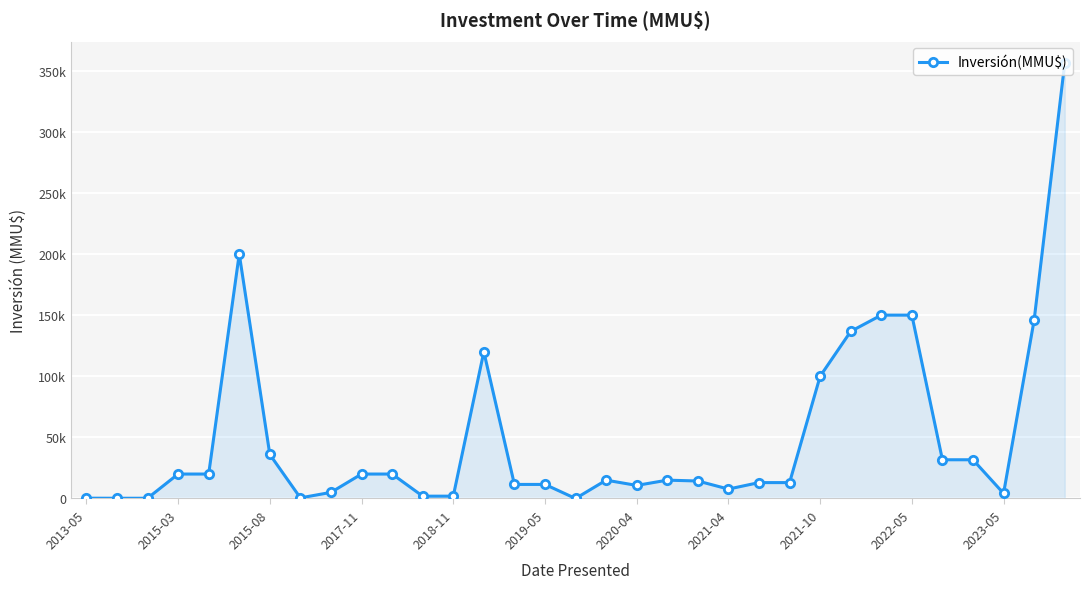

How many series are shown in this chart?

1